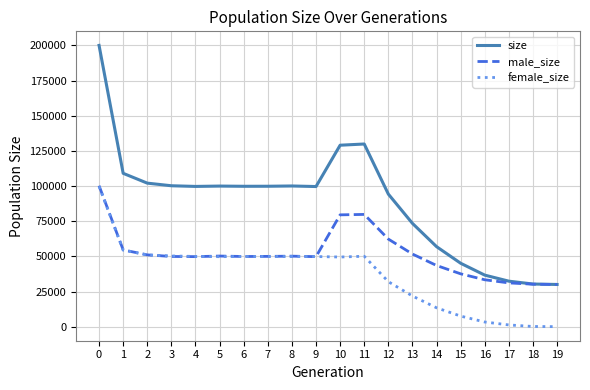

Which series has the widest spread of values?

size